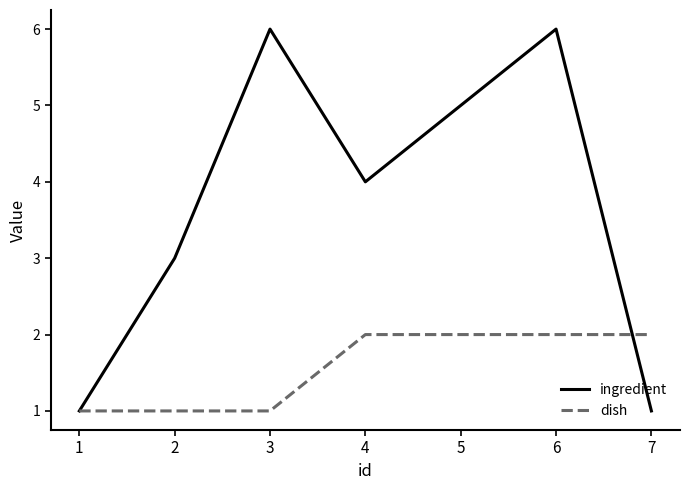

The ingredient series shows 1 at 2. True or false?

False